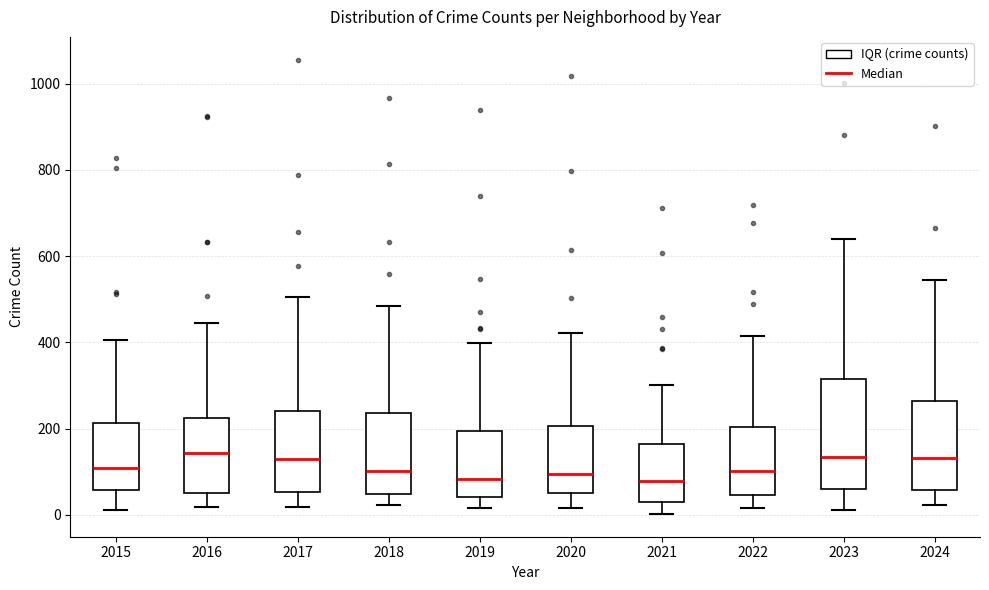

Reading left to right, read every box against the y-axis: the position of its median line, the range the box covers, and the ends of its whiskers. The values are not printed on the chart, so give them approximately, as read against the axis.

2015: median 100, box 60 to 220, whiskers 20 to 400
2016: median 140, box 60 to 220, whiskers 20 to 440
2017: median 140, box 60 to 240, whiskers 20 to 500
2018: median 100, box 40 to 240, whiskers 20 to 480
2019: median 80, box 40 to 200, whiskers 20 to 400
2020: median 100, box 60 to 200, whiskers 20 to 420
2021: median 80, box 40 to 160, whiskers 0 to 300
2022: median 100, box 40 to 200, whiskers 20 to 420
2023: median 140, box 60 to 320, whiskers 20 to 640
2024: median 140, box 60 to 260, whiskers 20 to 540